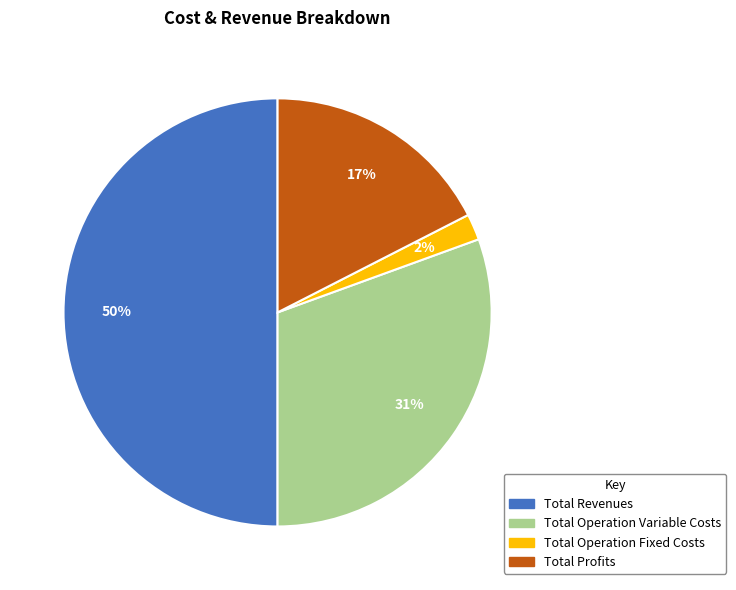

To the nearest percent, what is the difference between the largest and smallest slice percentages?

48%